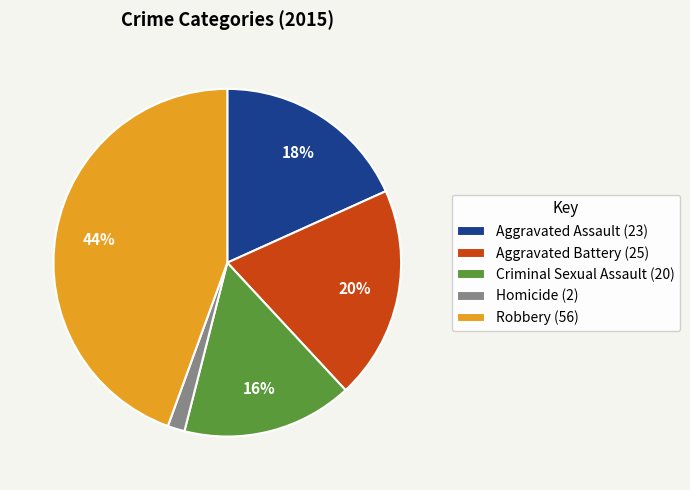

Is there a majority slice in this chart?

No